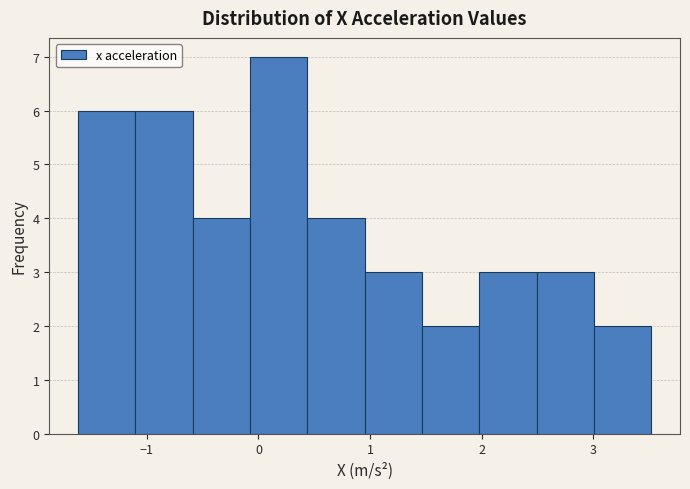

Reading left to right, list every bar in this chart as the range it spans on the x-axis followed by its height. Neither the bar edges nor the heights are printed on the chart, so give them approximately, as read against the axes.

-1.6 to -1.1: 6
-1.1 to -0.6: 6
-0.6 to -0.1: 4
-0.1 to 0.4: 7
0.4 to 1.0: 4
1.0 to 1.5: 3
1.5 to 2.0: 2
2.0 to 2.5: 3
2.5 to 3.0: 3
3.0 to 3.5: 2